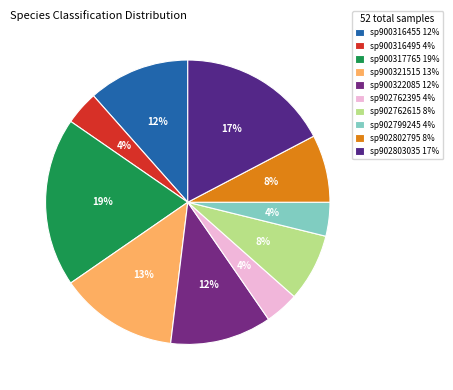

Which has a higher value, sp902802795 or sp900316495?

sp902802795